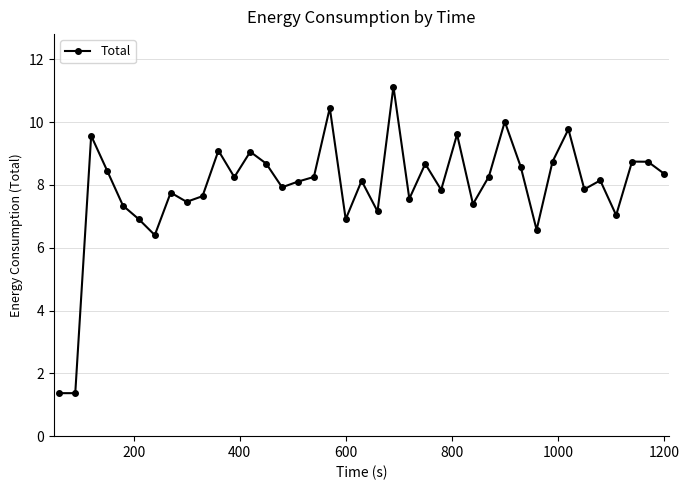

What is the smallest value displayed?

1.4